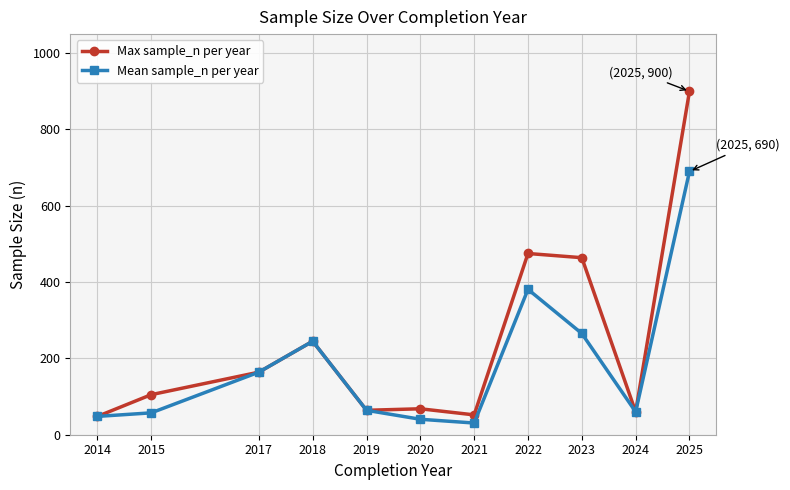

Which category has the highest value in the Mean sample_n per year series?

2025